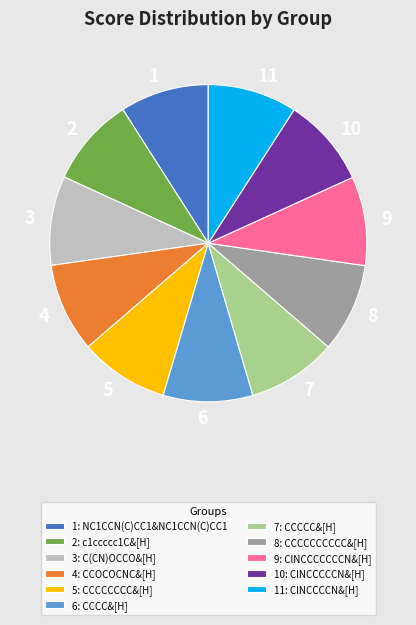

Does any single category account for the majority?

No